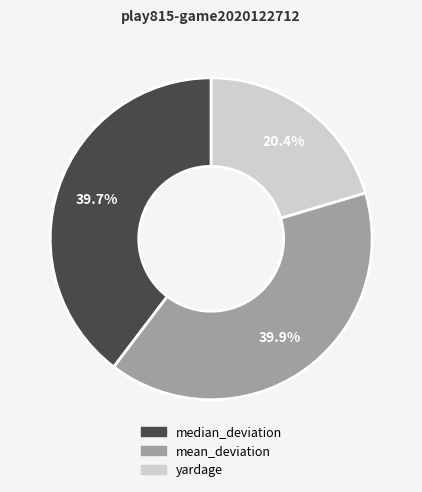

To the nearest percent, what is the difference between the largest and smallest slice percentages?

20%